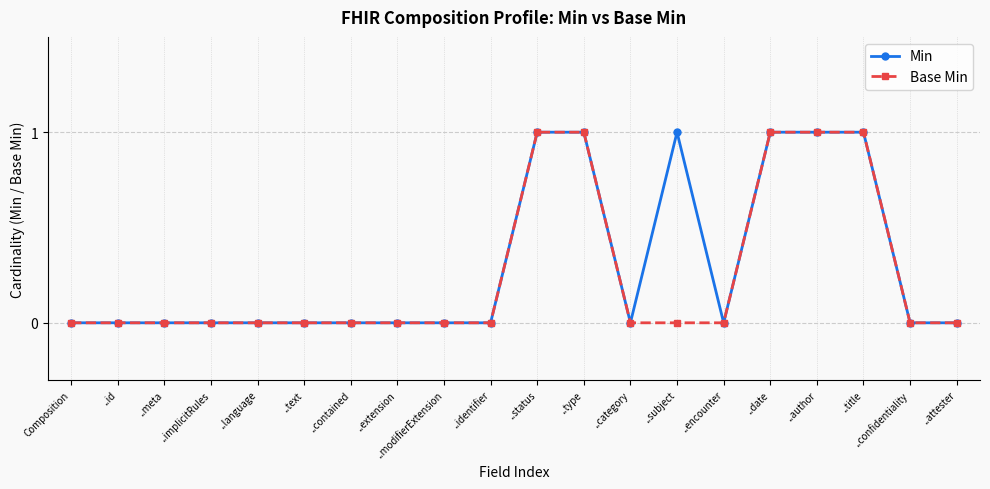

Is it true that Min equals 2 at ..author?

False